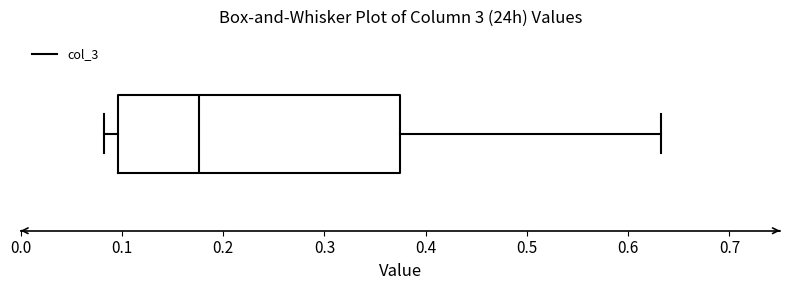

Transcribe this box plot: give where the median line is, the range the box spans, and where the two whiskers end, as read against the x-axis. The values are not printed on the chart, so give them approximately, as read against the axis.

median 0.18, box 0.10 to 0.37, whiskers 0.08 to 0.63